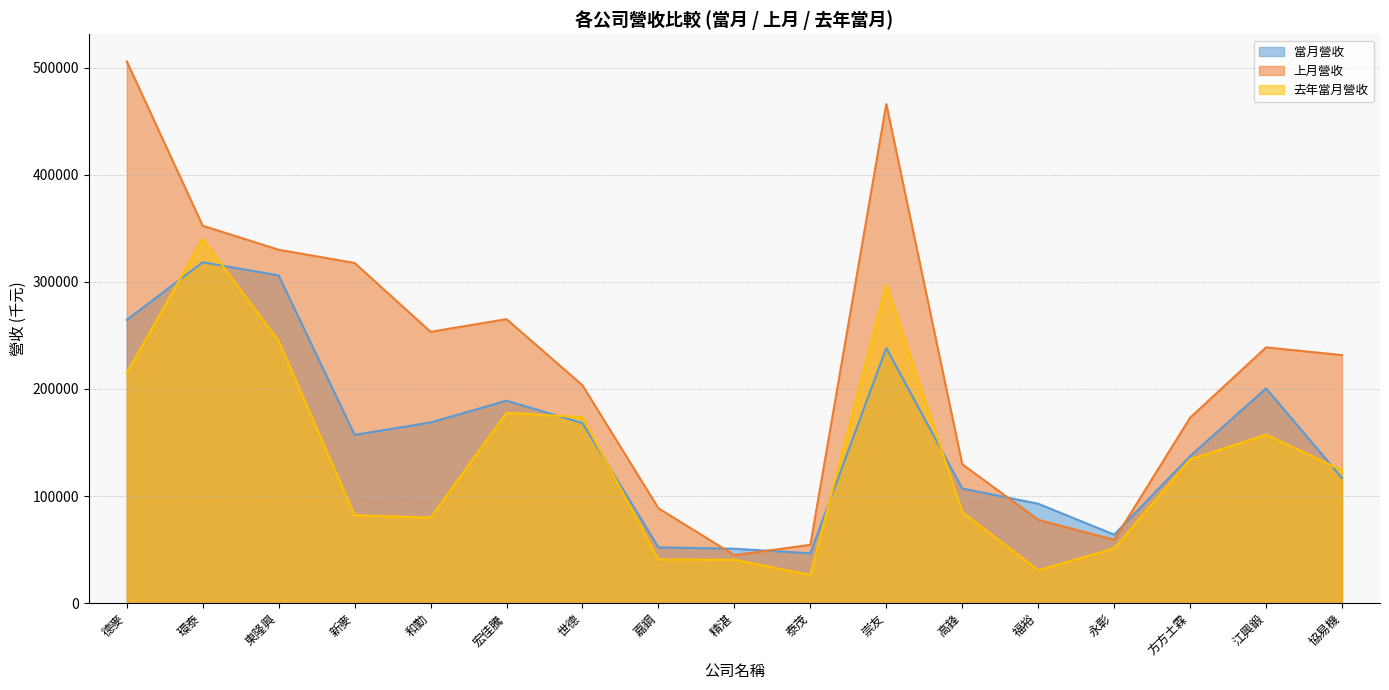

What is the maximum value shown in the chart?

505872